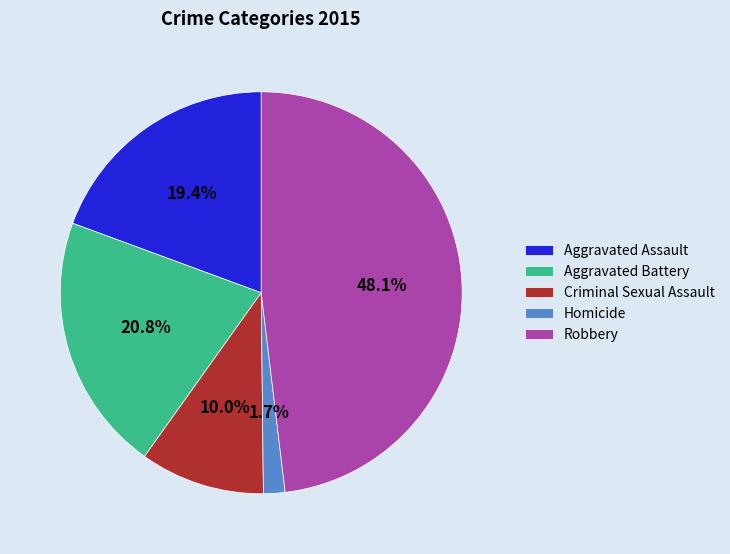

What percentage is the Aggravated Assault slice, to the nearest percent?

19%